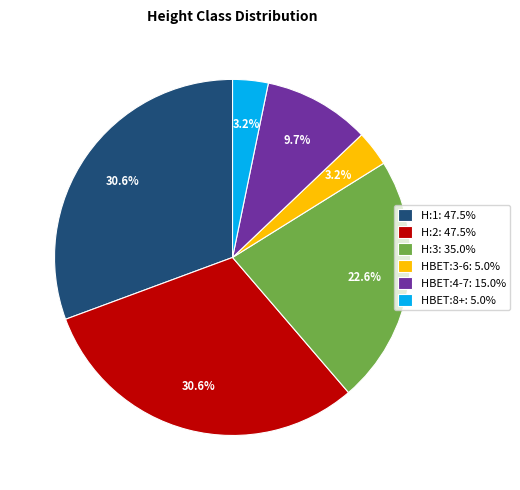

What is the ratio of the value at HBET:3-6: 5.0% to the value at HBET:8+: 5.0%?

1.0